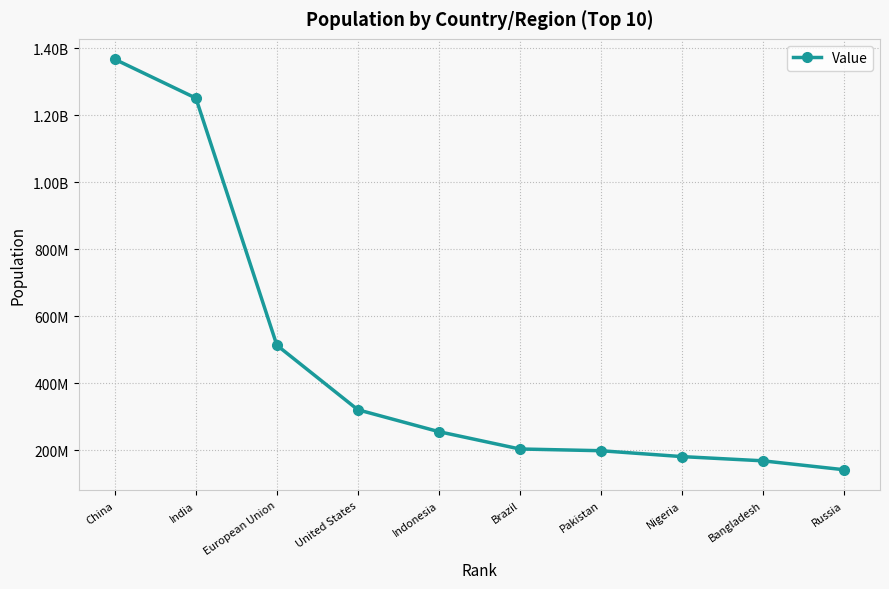

What is the value of the 2nd point from the left?

1251695584